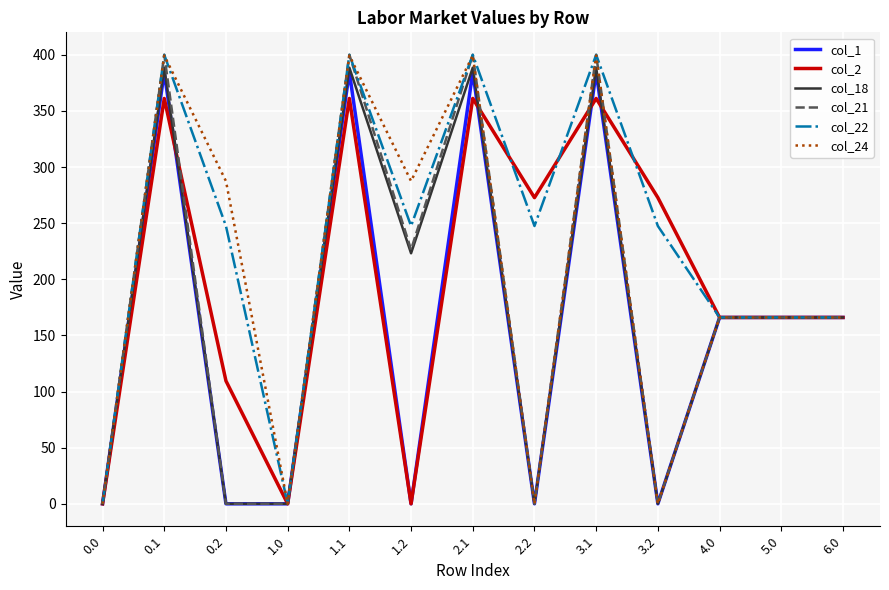

At how many categories does at least one series exceed 8?

11